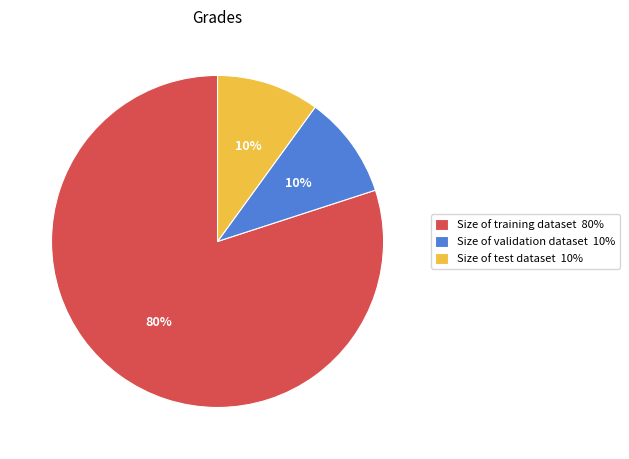

Is there a majority slice in this chart?

Yes